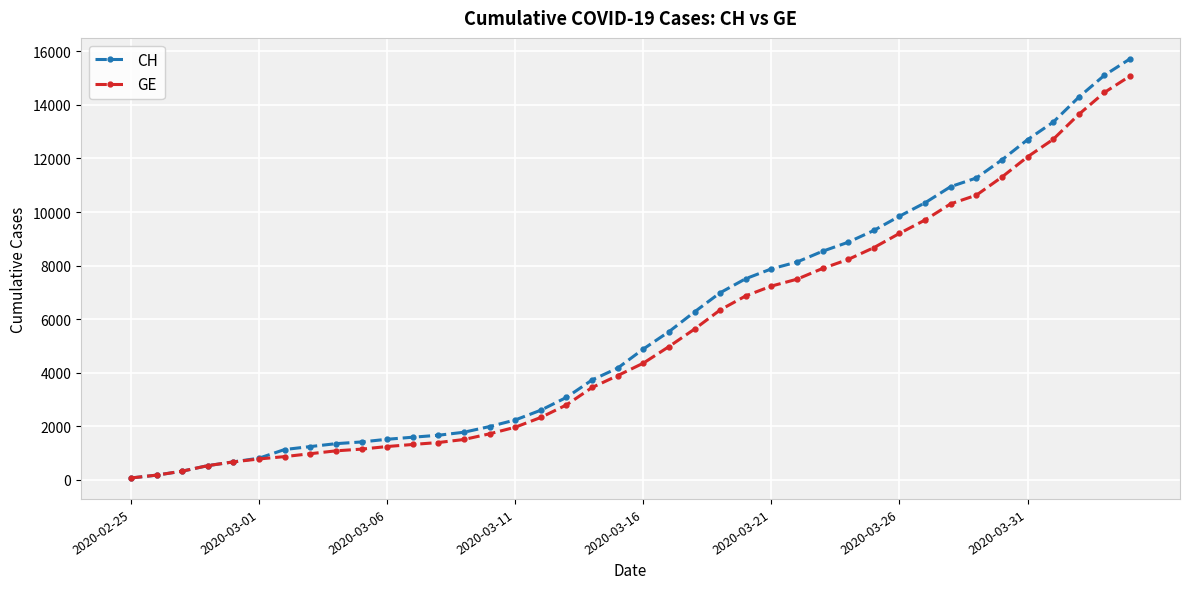

Which series has the largest range (max minus min)?

CH